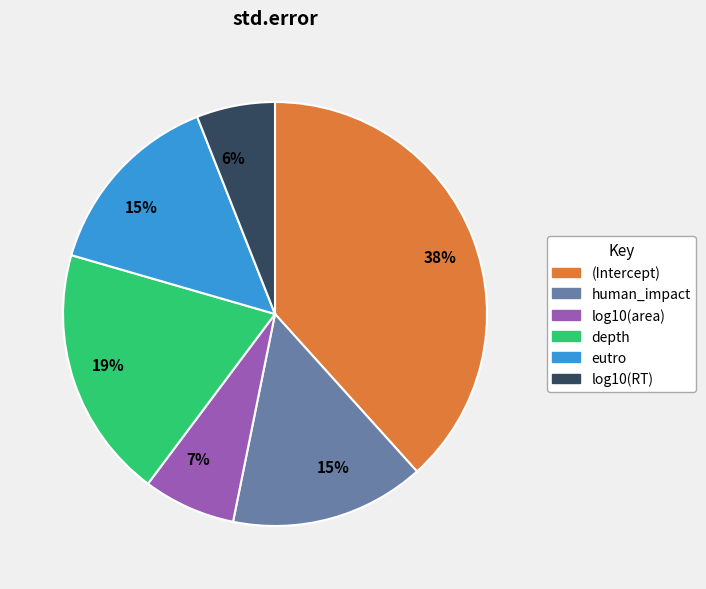

How many slices are in this pie chart?

6